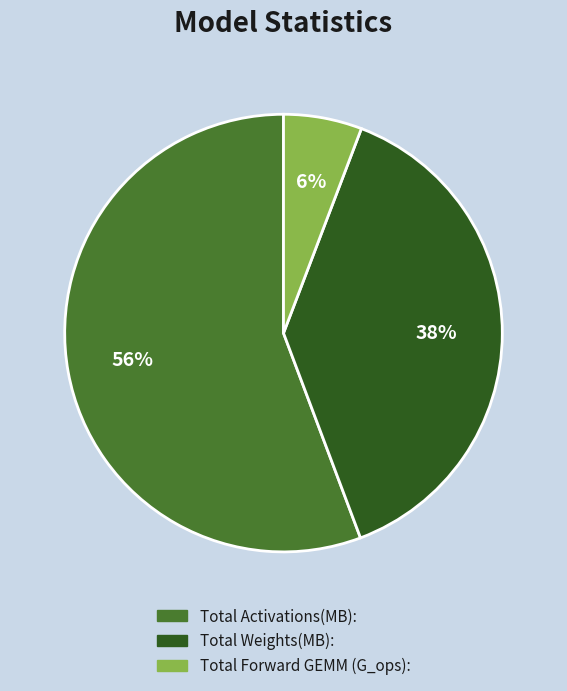

Is Total Weights(MB): the majority of the pie?

No